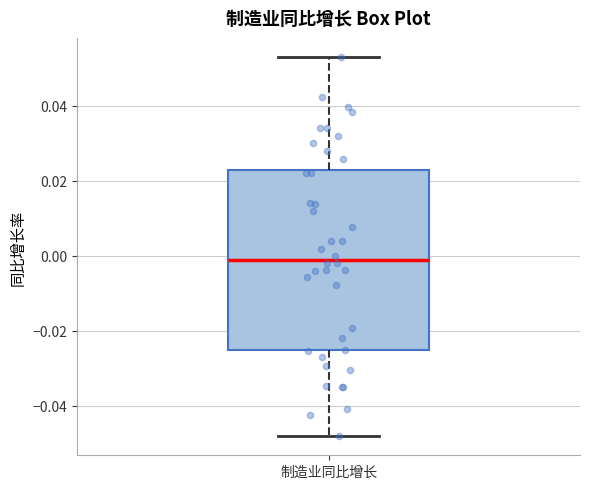

Where is the lower edge of the box for 制造业同比增长 on the y-axis? The values are not printed on the chart, so give them approximately, as read against the axis.

-0.026